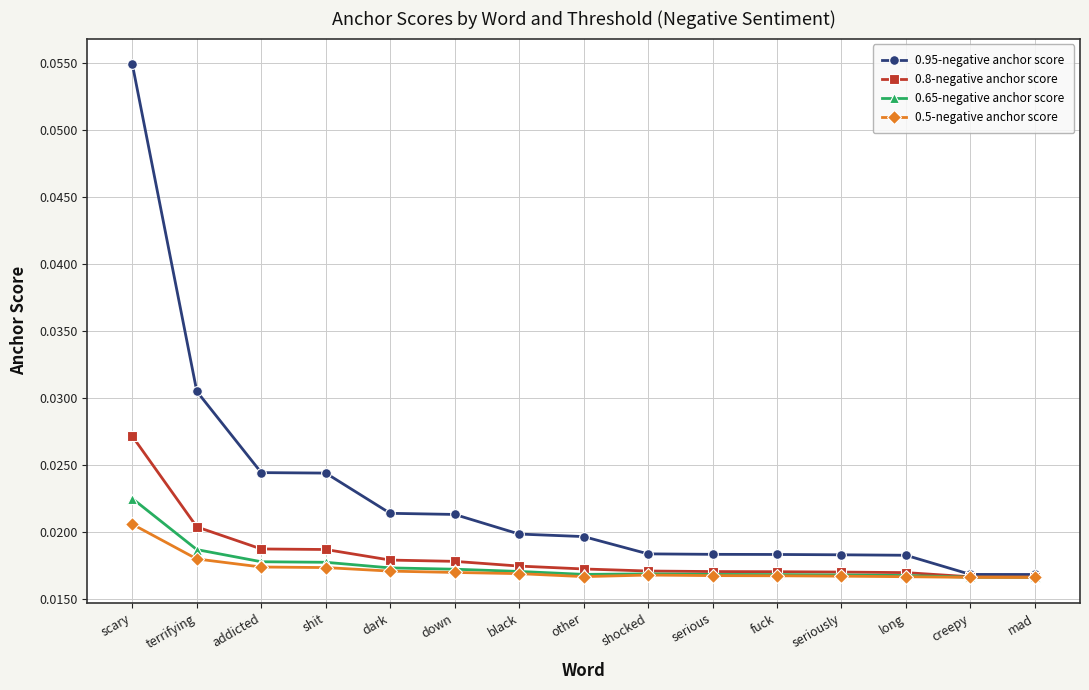

What is the label of the 8th point from the left?

other